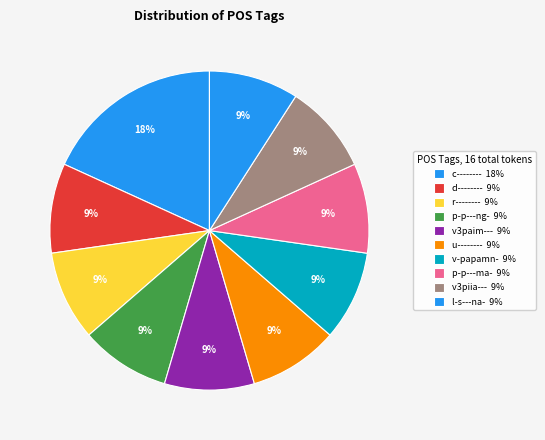

Which slice is the largest?

c--------